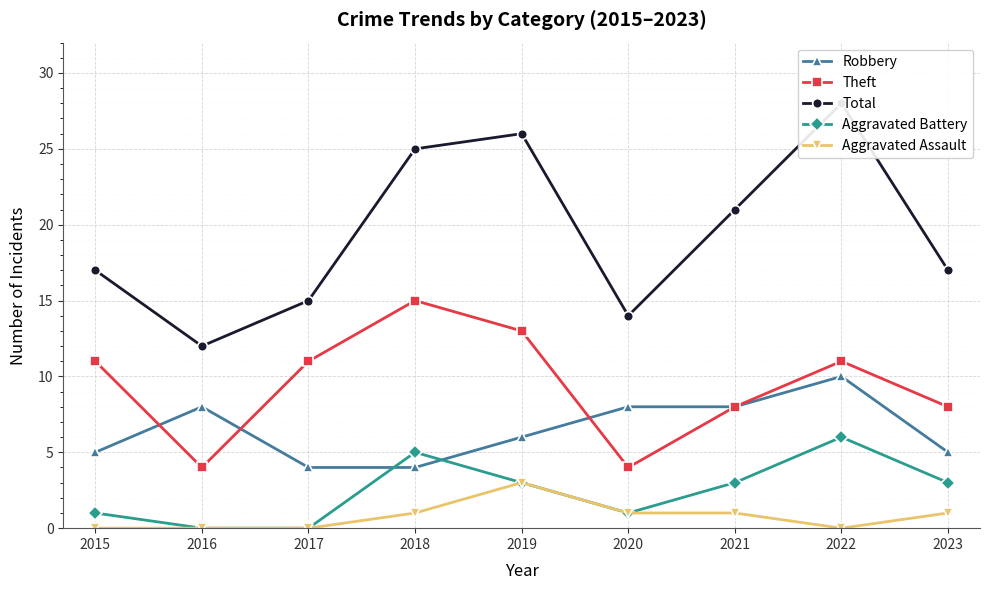

What are all the series names shown in the legend?

Robbery, Theft, Total, Aggravated Battery, Aggravated Assault